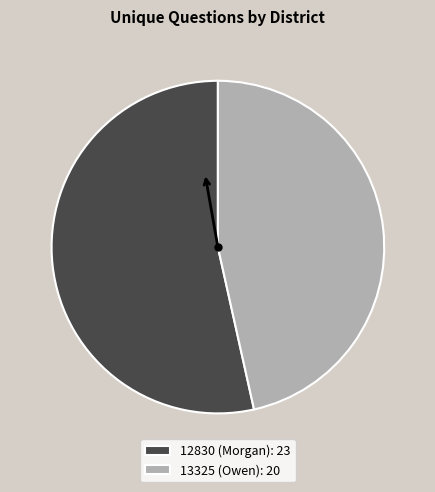

How many slices are in this pie chart?

2